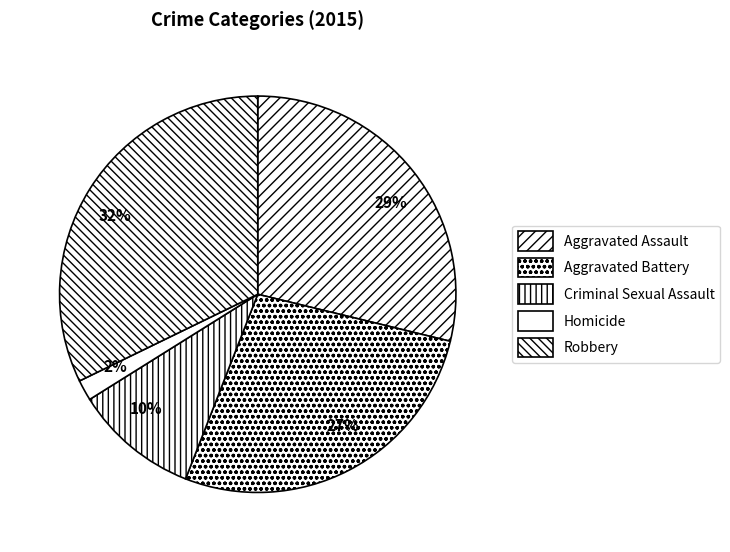

Does Aggravated Assault represent more than half of the total?

No